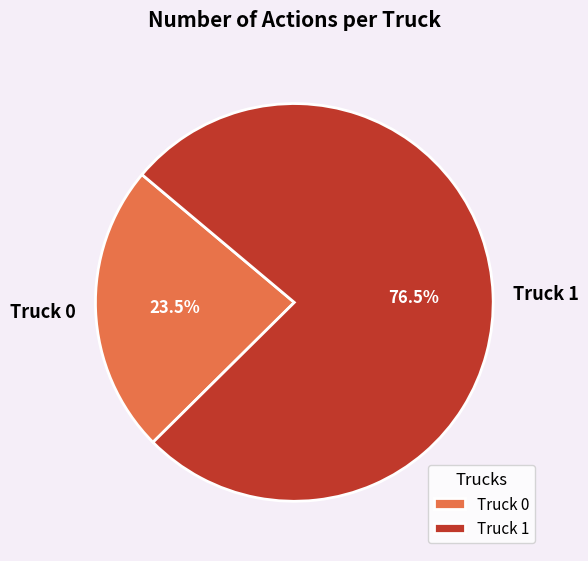

Is Truck 1 the majority of the pie?

Yes